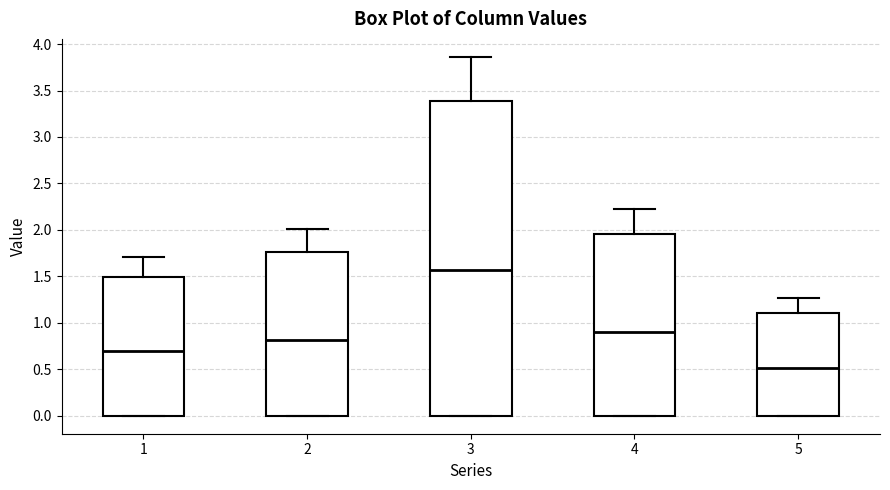

Reading left to right, read every box against the y-axis: the position of its median line, the range the box covers, and the ends of its whiskers. The values are not printed on the chart, so give them approximately, as read against the axis.

1: median 0.70, box 0.00 to 1.50, whiskers 0.00 to 1.70
2: median 0.80, box 0.00 to 1.75, whiskers 0.00 to 2.00
3: median 1.55, box 0.00 to 3.40, whiskers 0.00 to 3.85
4: median 0.90, box 0.00 to 1.95, whiskers 0.00 to 2.25
5: median 0.50, box 0.00 to 1.10, whiskers 0.00 to 1.25